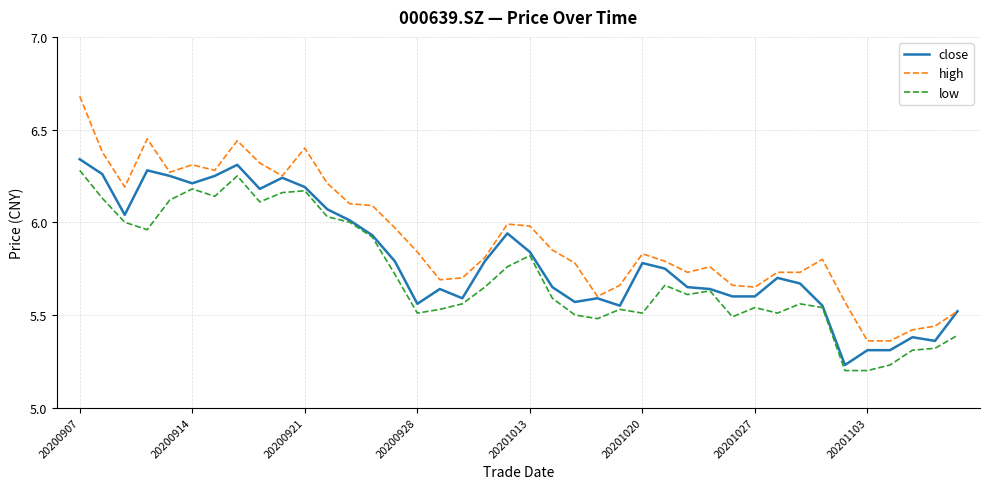

Which series has the largest total across all categories?

high